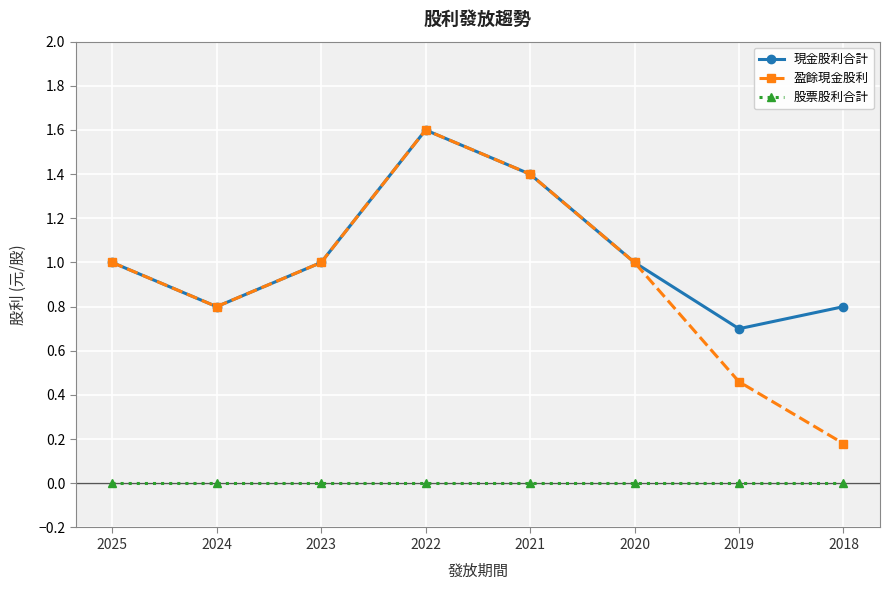

Is this an area chart (filled region under the line)?

No